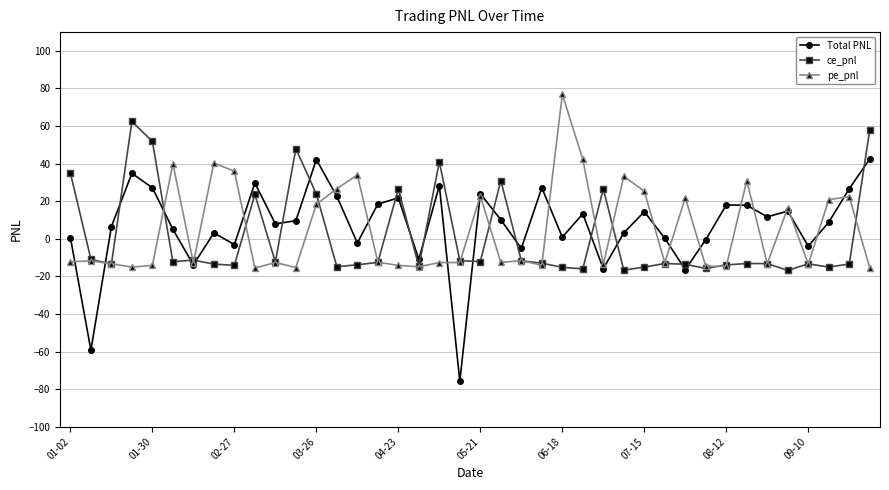

True or false: Total PNL and ce_pnl intersect in this chart.

True